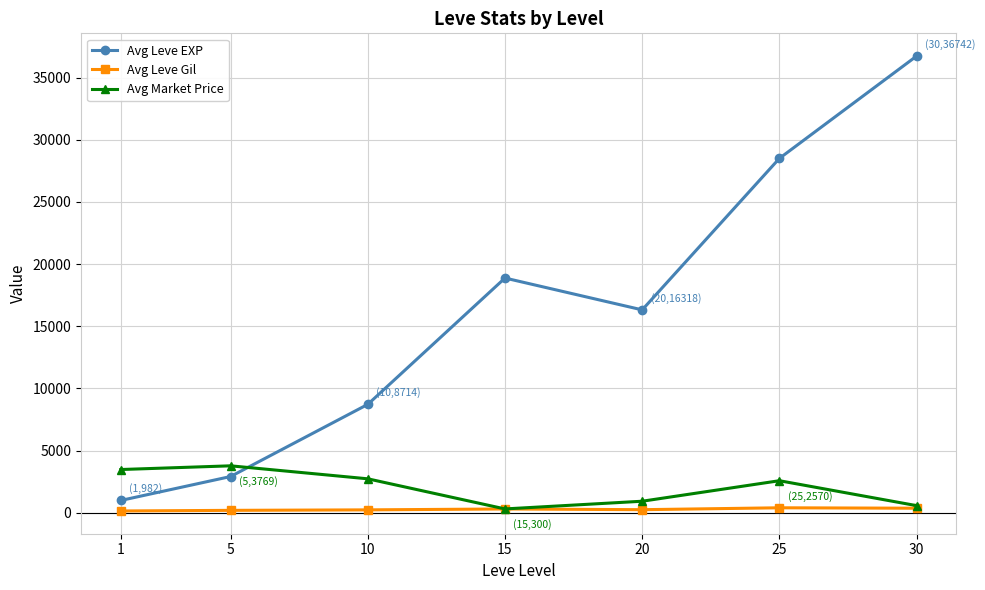

Where do Avg Leve EXP and Avg Market Price first cross each other?

5 and 10